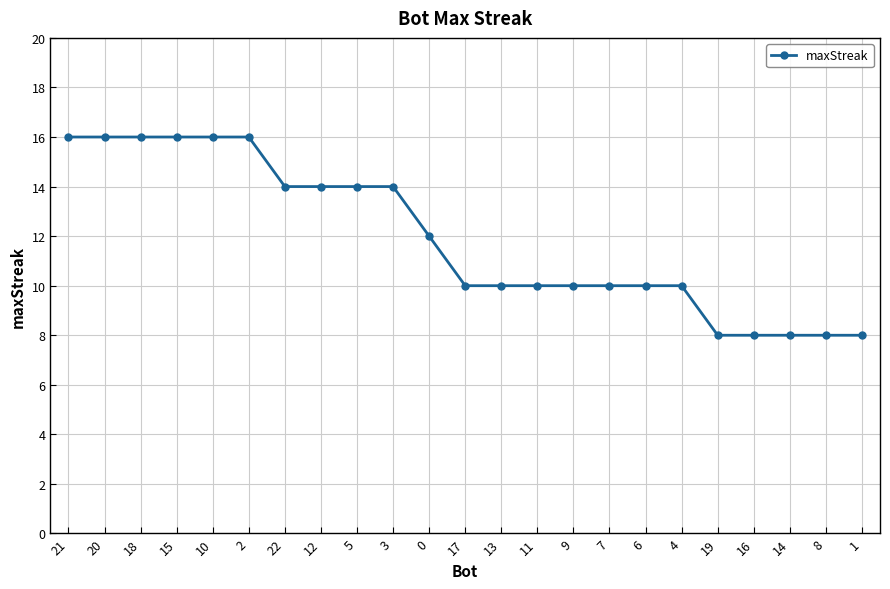

What is the sum of the values at 0 and 16?

20